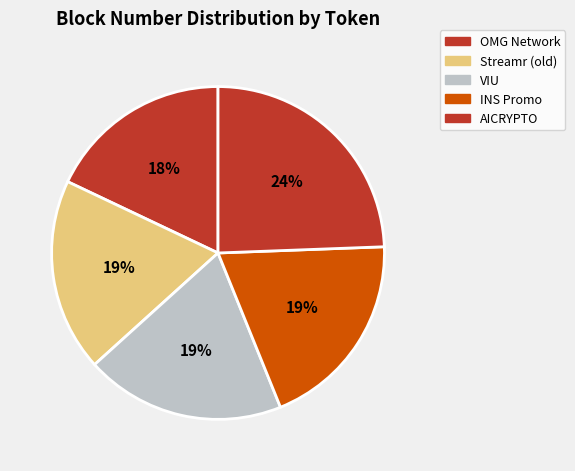

How many segments does this pie chart have?

5